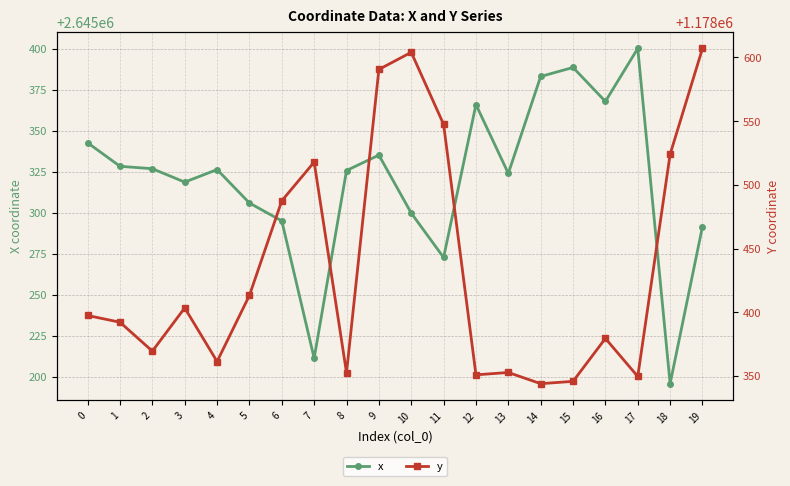

Rank the series by their average value, from lowest to highest.

y, x